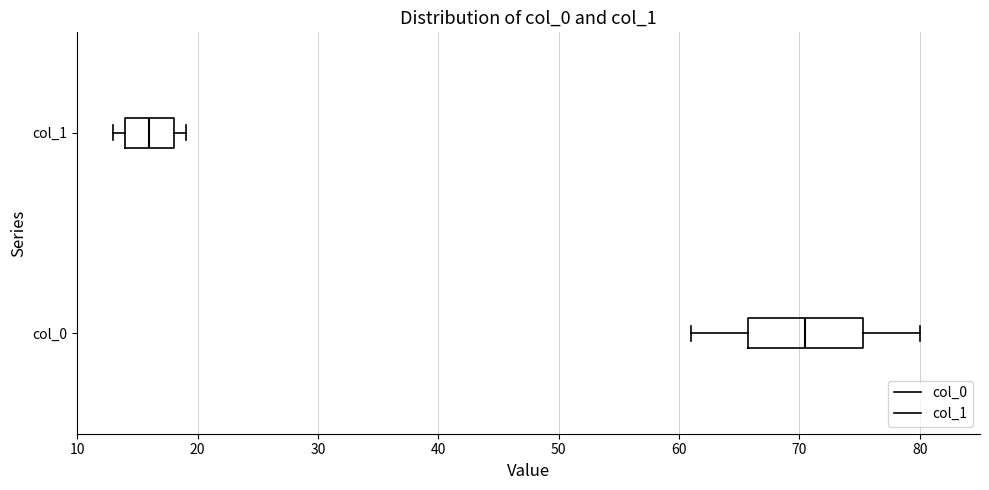

Reading bottom to top, transcribe this box plot: for each box, give where its median line is, the range the box spans, and where its two whiskers end, as read against the x-axis. The values are not printed on the chart, so give them approximately, as read against the axis.

col_0: median 71, box 66 to 75, whiskers 61 to 80
col_1: median 16, box 14 to 18, whiskers 13 to 19